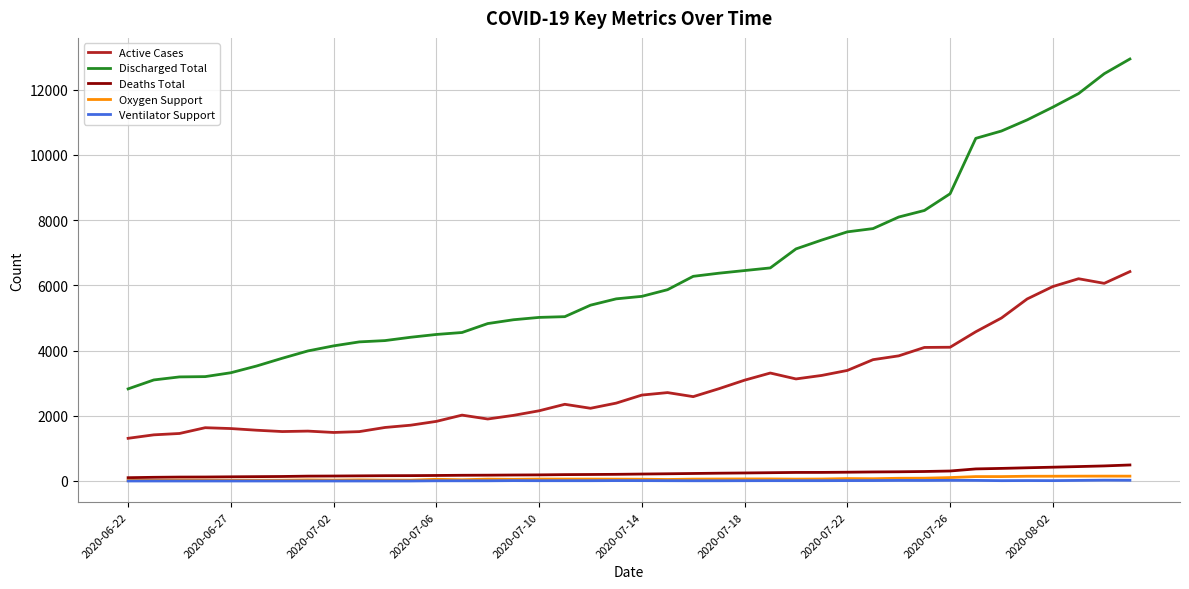

Which series has the largest total across all categories?

Discharged Total